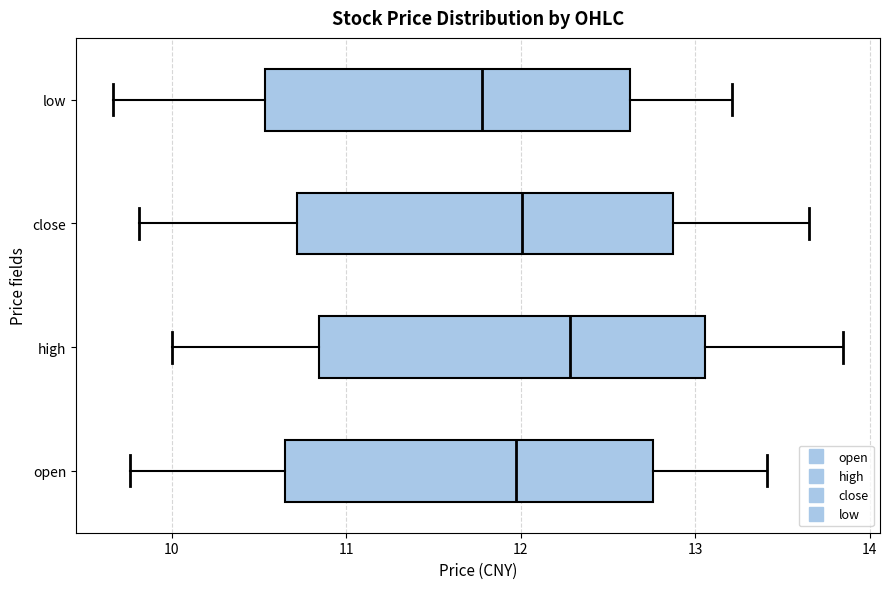

Reading bottom to top, read every box against the x-axis: the position of its median line, the range the box covers, and the ends of its whiskers. The values are not printed on the chart, so give them approximately, as read against the axis.

open: median 12.0, box 10.6 to 12.8, whiskers 9.8 to 13.4
high: median 12.3, box 10.8 to 13.1, whiskers 10.0 to 13.9
close: median 12.0, box 10.7 to 12.9, whiskers 9.8 to 13.7
low: median 11.8, box 10.5 to 12.6, whiskers 9.7 to 13.2